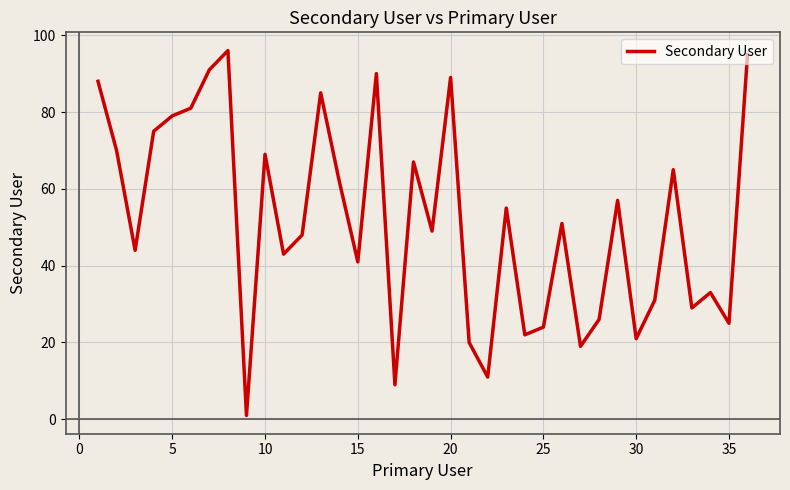

What is the difference between the maximum and minimum values?

95